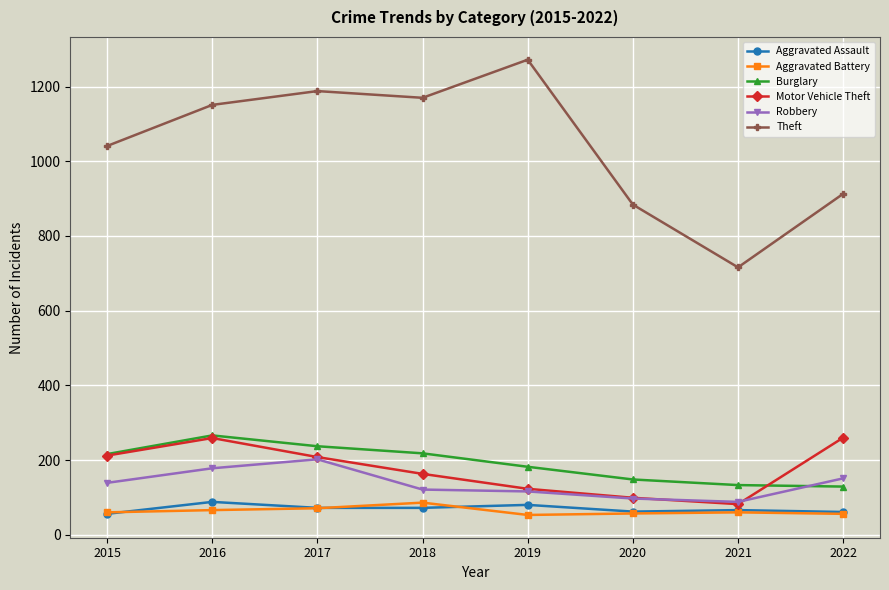

Is this an area chart (filled region under the line)?

No